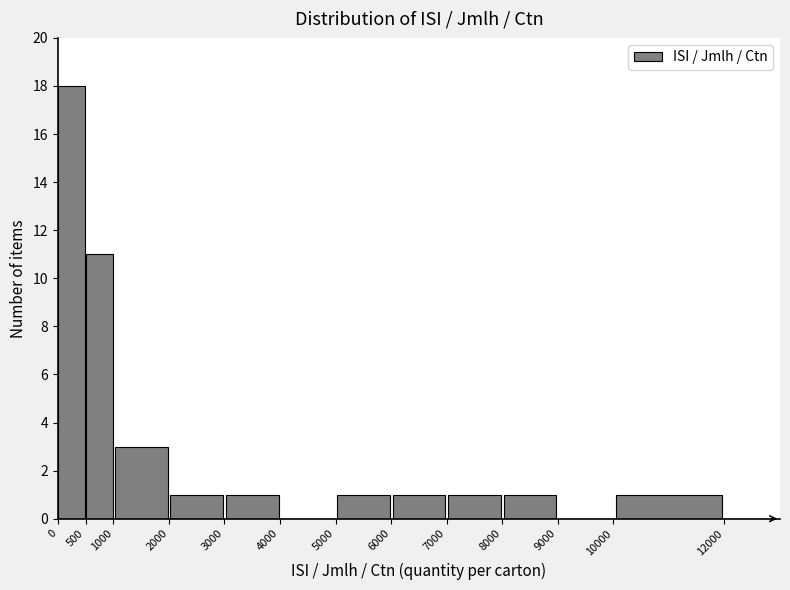

Over which range of the x-axis is the bar tallest?

0 to 500